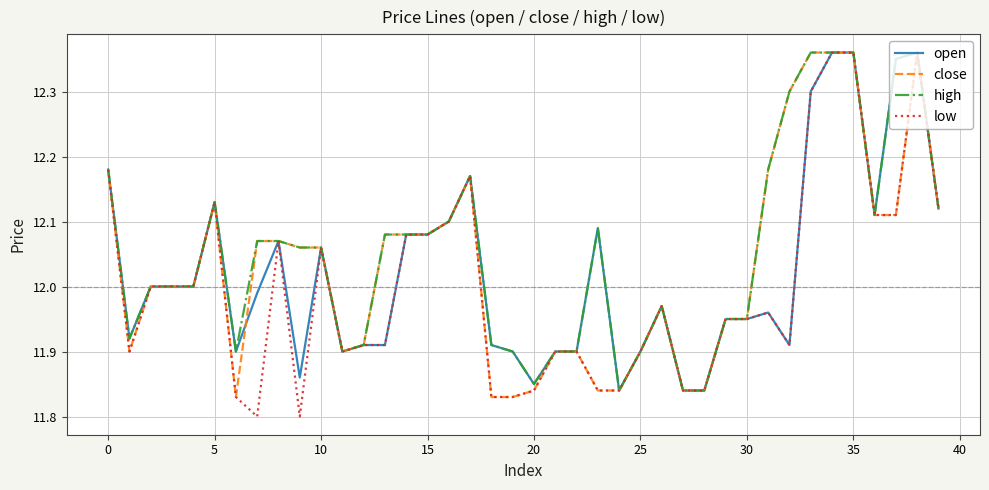

Which series has the largest range (max minus min)?

low